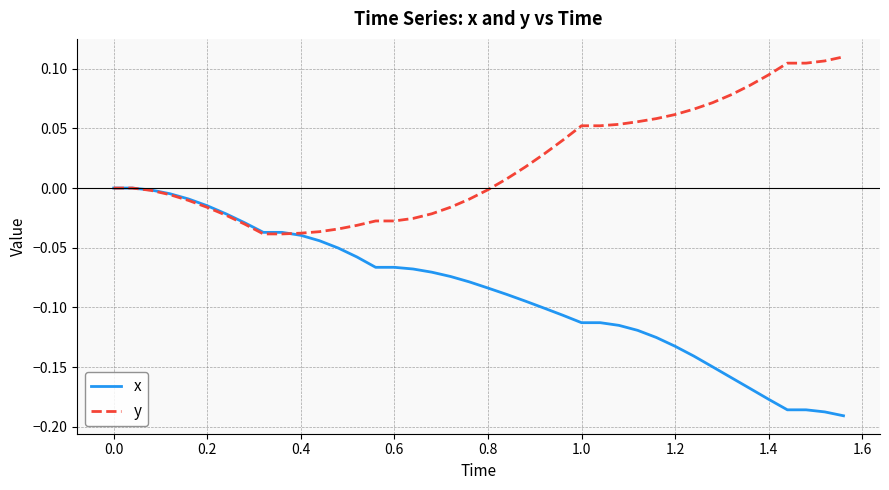

List the series in order of their peak value, highest first.

y, x